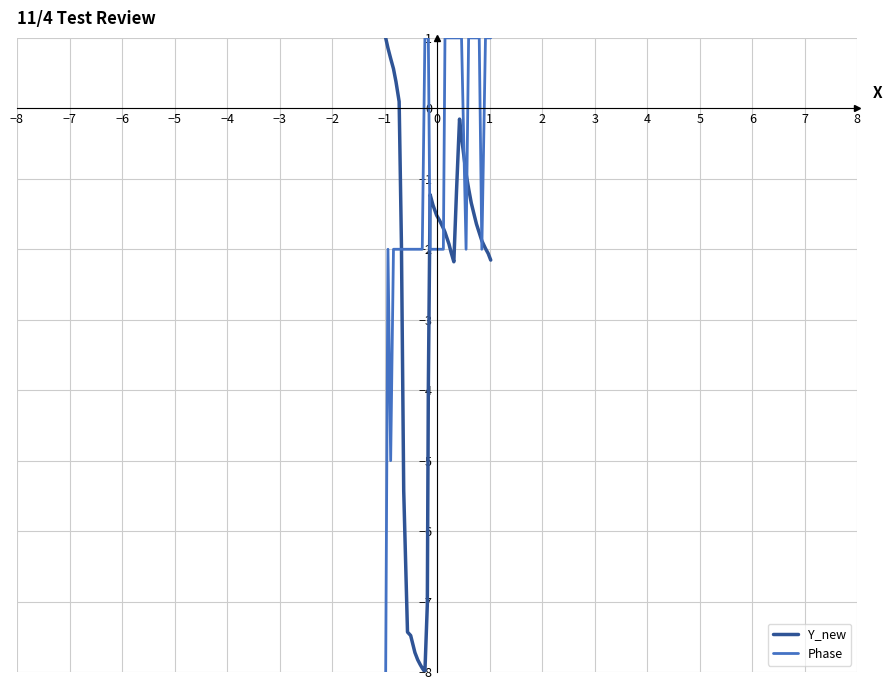

Count the Phase values in the range -2 to 1.

38